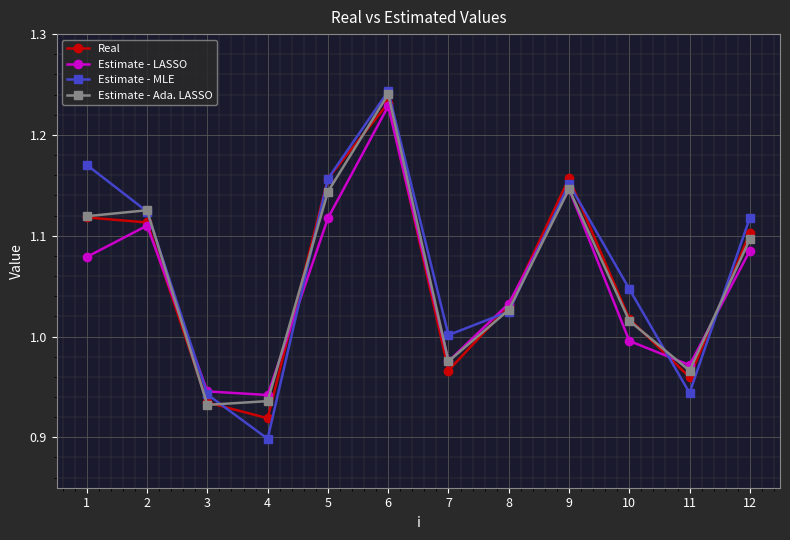

True or false: Estimate - Ada. LASSO has more than 0 points higher than both neighbors.

True